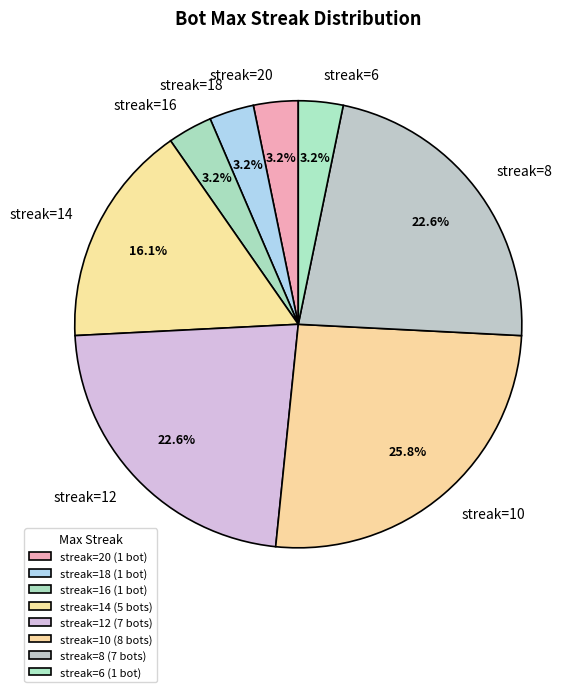

Which has a higher value, streak=12 or streak=16?

streak=12